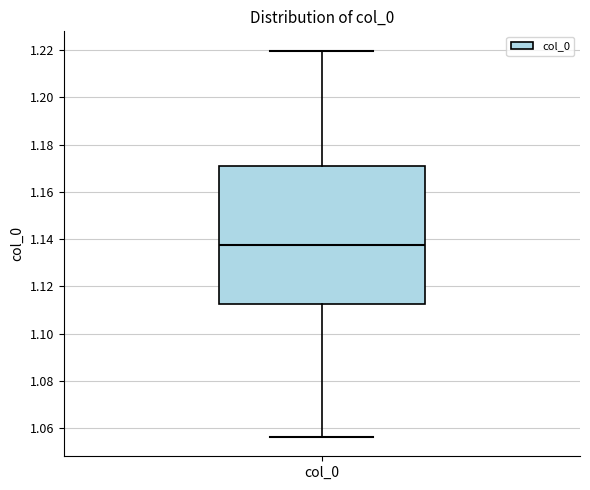

Transcribe this box plot: give where the median line is, the range the box spans, and where the two whiskers end, as read against the y-axis. The values are not printed on the chart, so give them approximately, as read against the axis.

median 1.138, box 1.112 to 1.170, whiskers 1.056 to 1.220